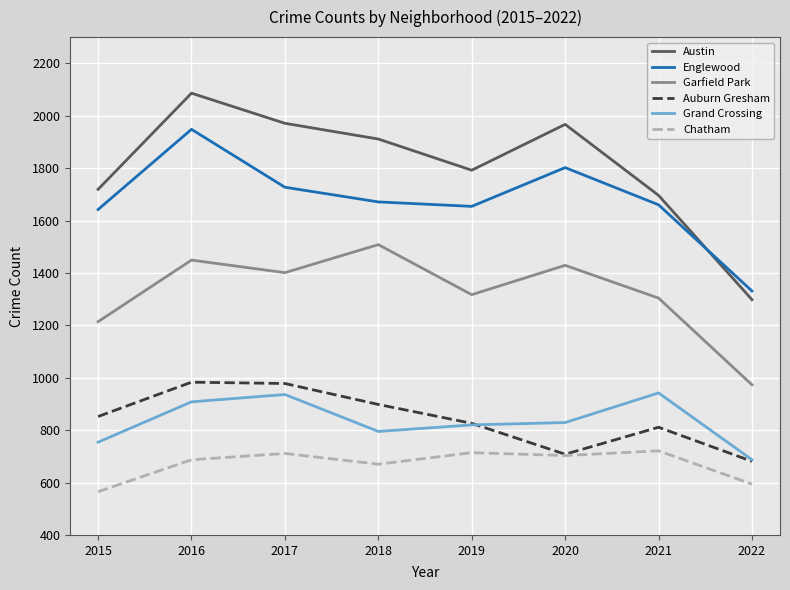

Which series has the largest total across all categories?

Austin